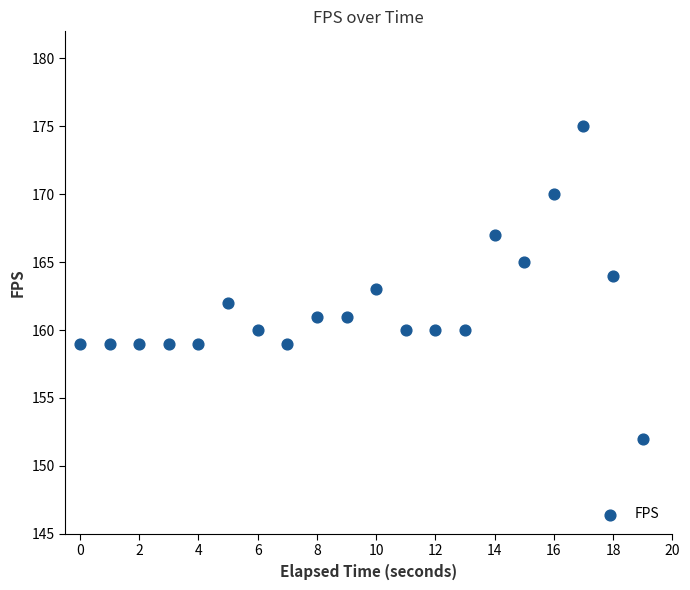

What is the range of Y values (max minus min)?

23